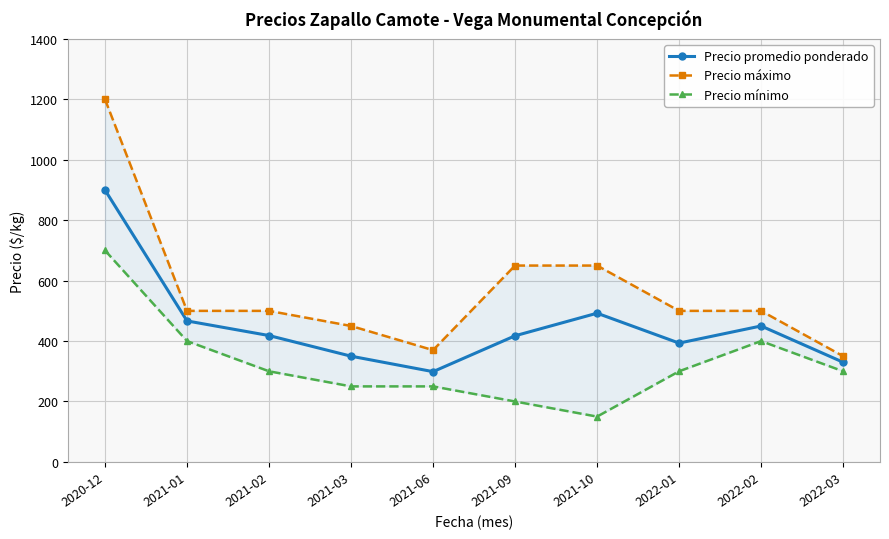

Where does the Precio mínimo series first go above 300?

2020-12